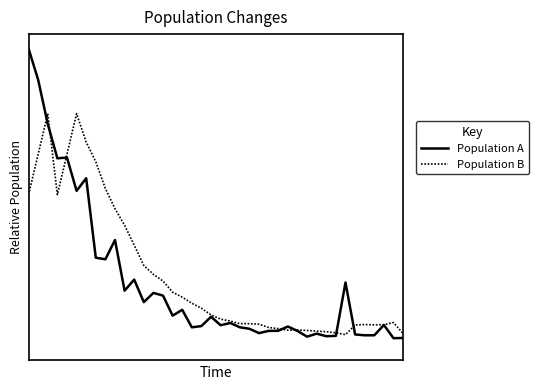

At how many categories does at least one series exceed 58?

4